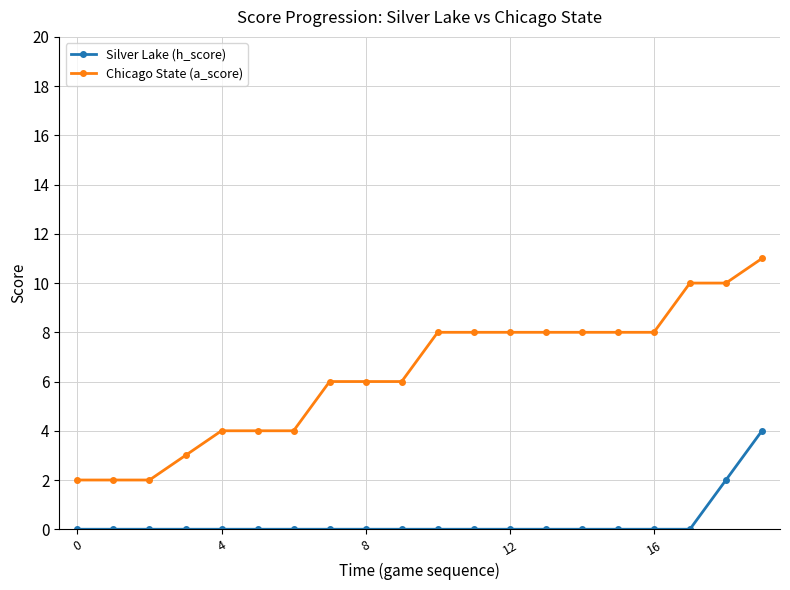

List the series in order of their peak value, lowest first.

Silver Lake (h_score), Chicago State (a_score)